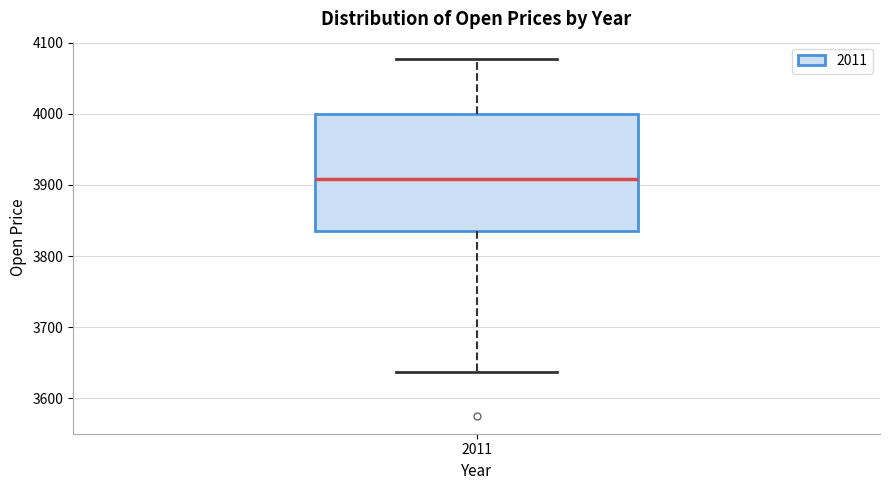

Transcribe this box plot: give where the median line is, the range the box spans, and where the two whiskers end, as read against the y-axis. The values are not printed on the chart, so give them approximately, as read against the axis.

median 3910, box 3840 to 4000, whiskers 3640 to 4080